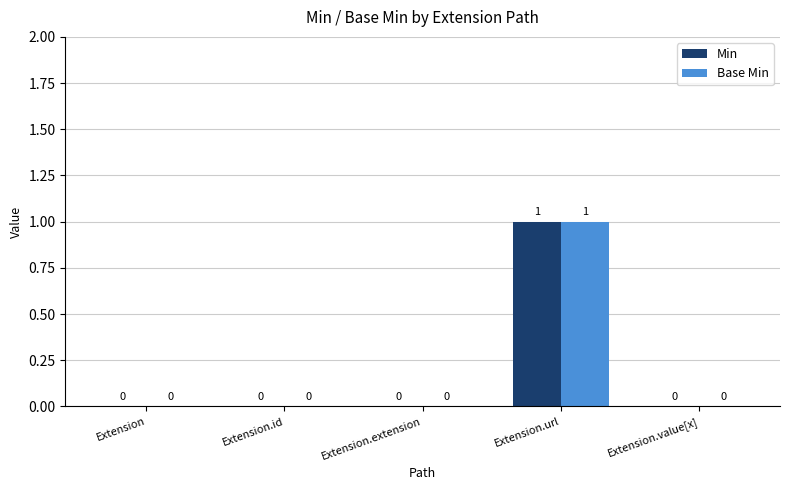

Reading left to right, transcribe all the data shown in this chart.

Min: 0	0	0	1	0
Base Min: 0	0	0	1	0